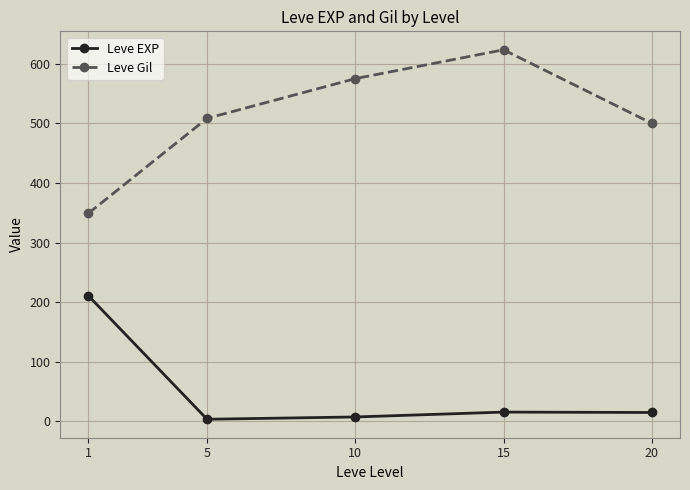

How many categories are shown in the chart?

5